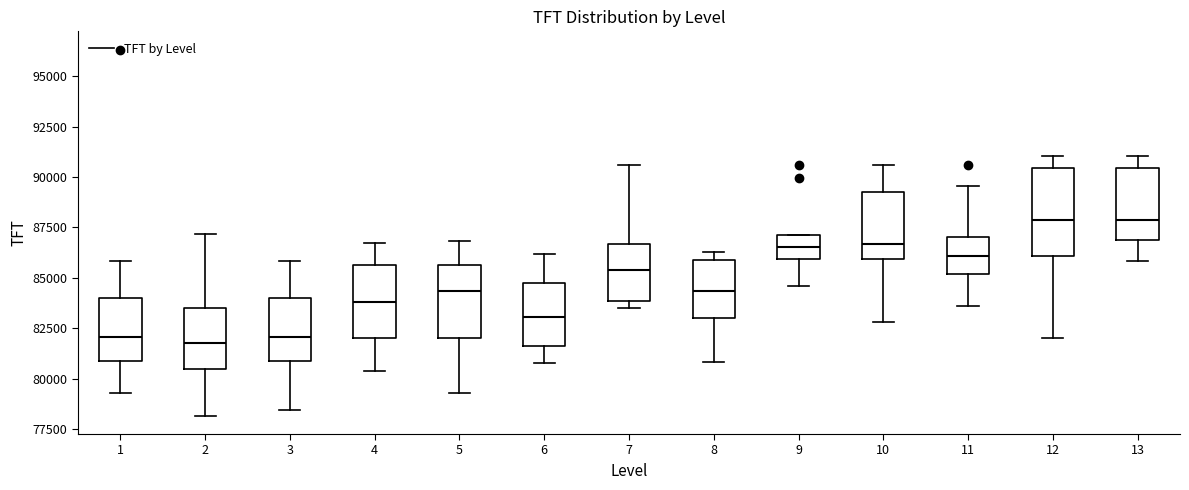

Where is the lower edge of the box at x = 4 on the y-axis? The values are not printed on the chart, so give them approximately, as read against the axis.

82000